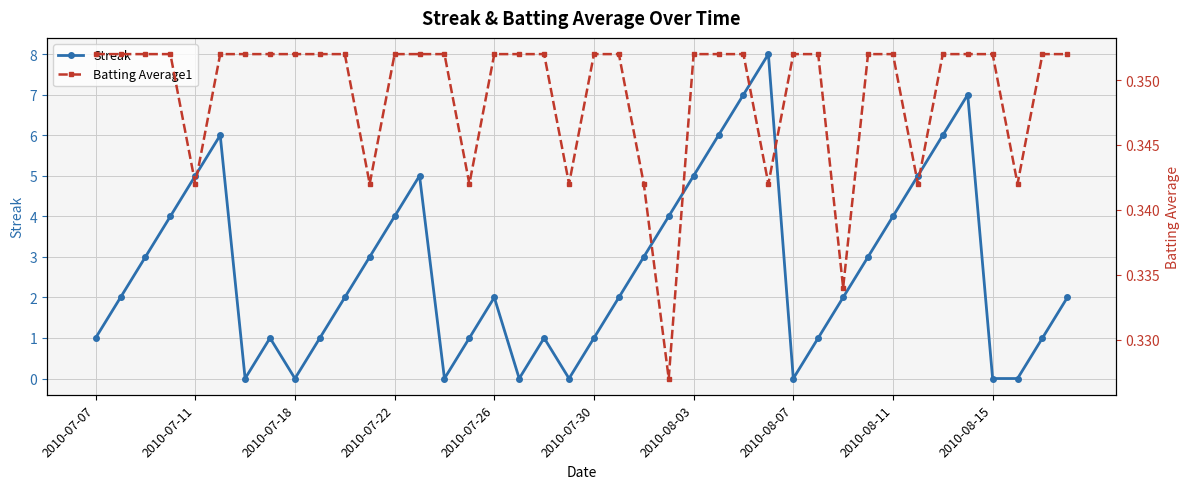

What is the sum of all Batting Average1 values?

14.0